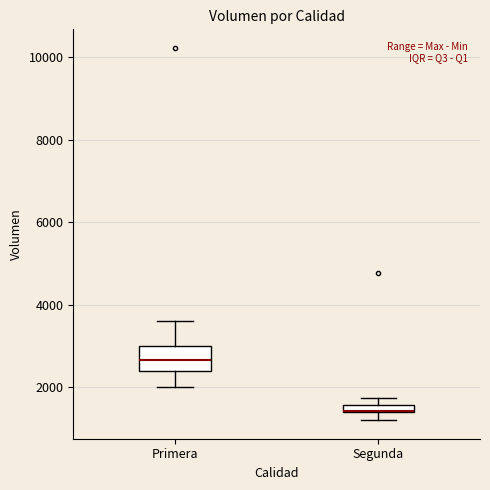

Comparing the boxes themselves (not the whiskers), which one is the tallest?

Primera